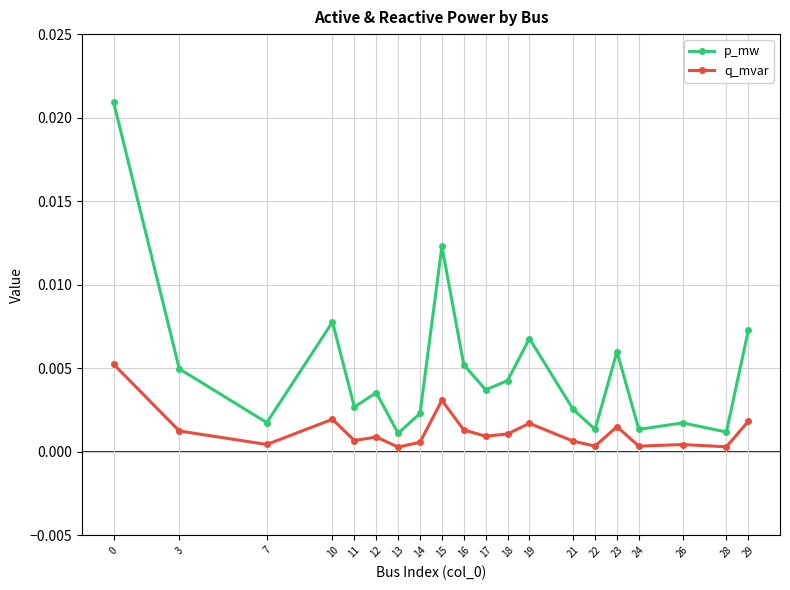

Which series has the largest total across all categories?

p_mw